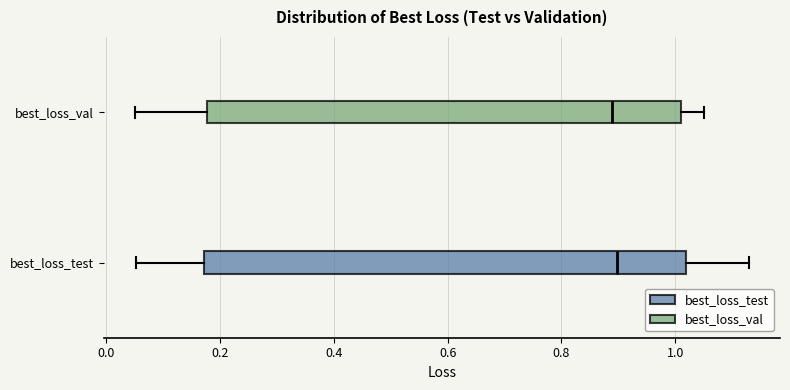

Reading bottom to top, transcribe this box plot: for each box, give where its median line is, the range the box spans, and where its two whiskers end, as read against the x-axis. The values are not printed on the chart, so give them approximately, as read against the axis.

best_loss_test: median 0.90, box 0.18 to 1.02, whiskers 0.06 to 1.14
best_loss_val: median 0.88, box 0.18 to 1.02, whiskers 0.04 to 1.06